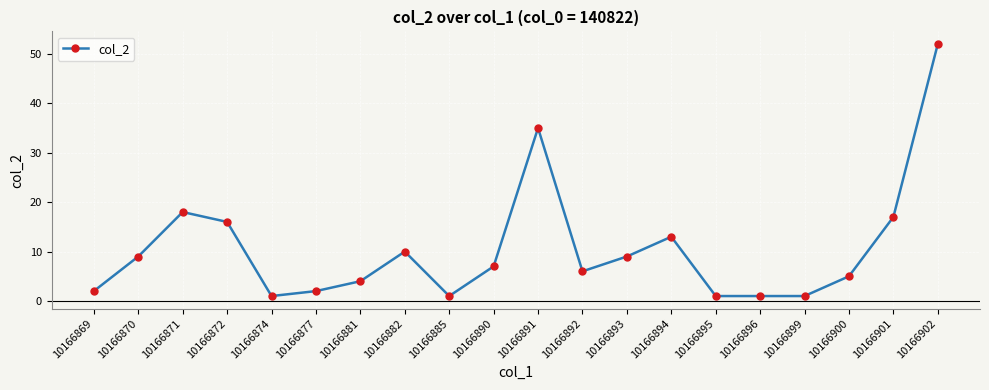

Which label corresponds to the largest value in the chart?

10166902